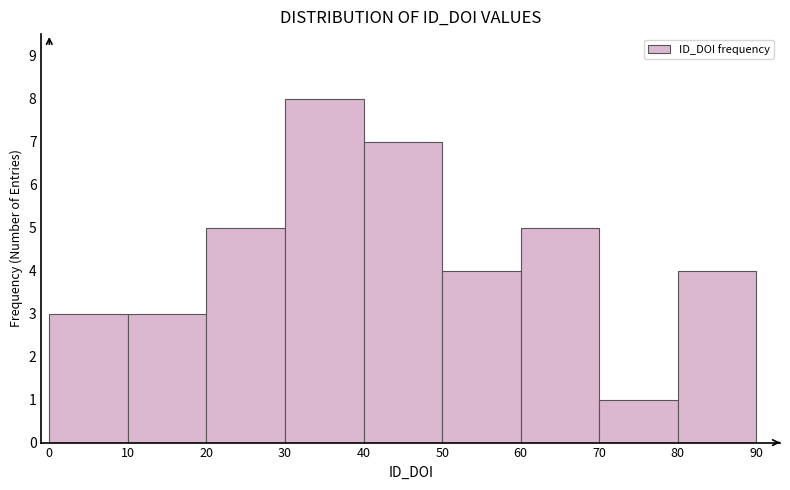

What is the height of the bar covering 70 to 80 on the x-axis? The values are not printed on the chart, so give them approximately, as read against the axis.

1